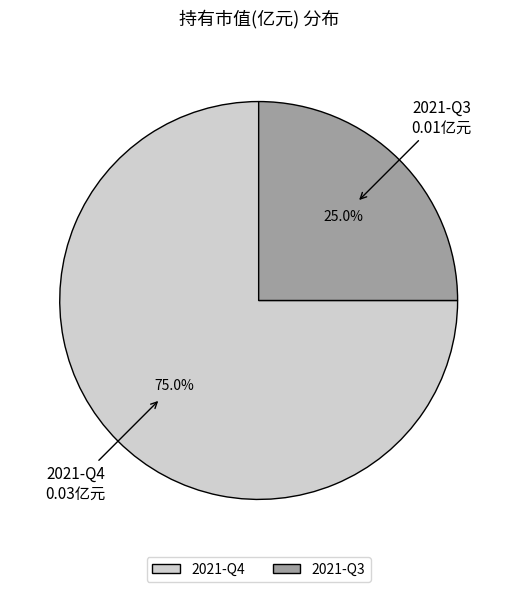

True or false: 2021-Q3 accounts for 34% of the total.

False